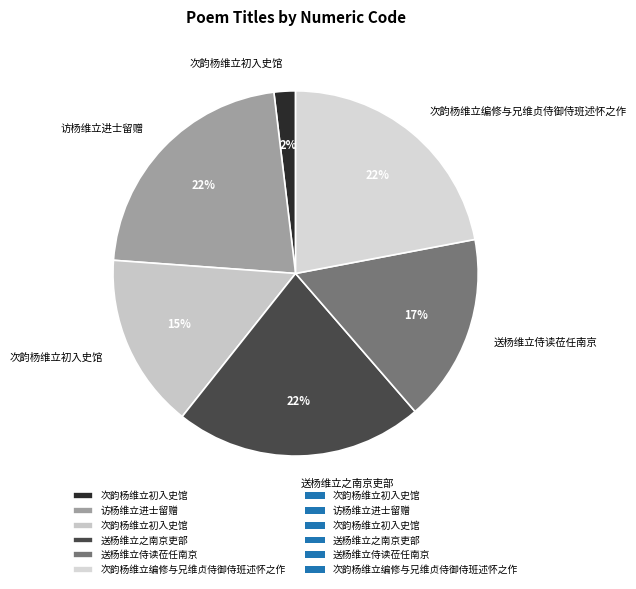

How many slices are in this pie chart?

6